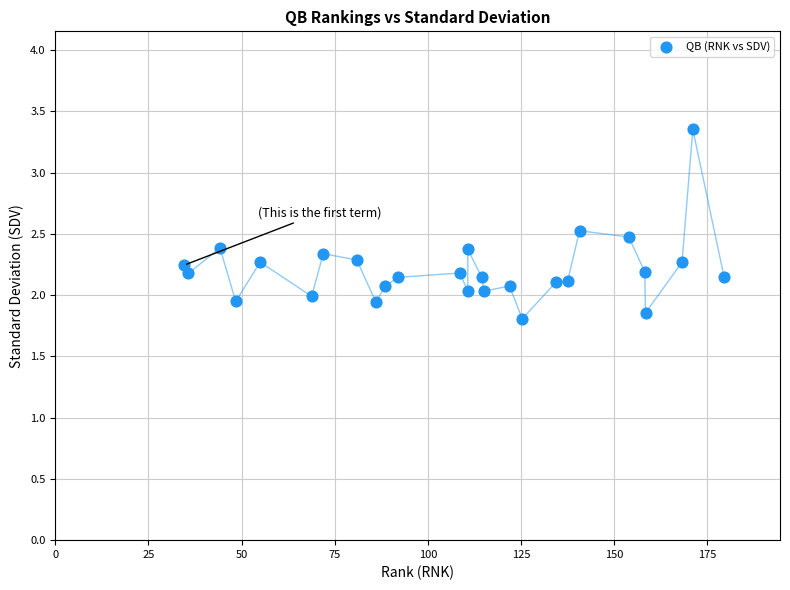

What is the range of X values (max minus min)?

145.0